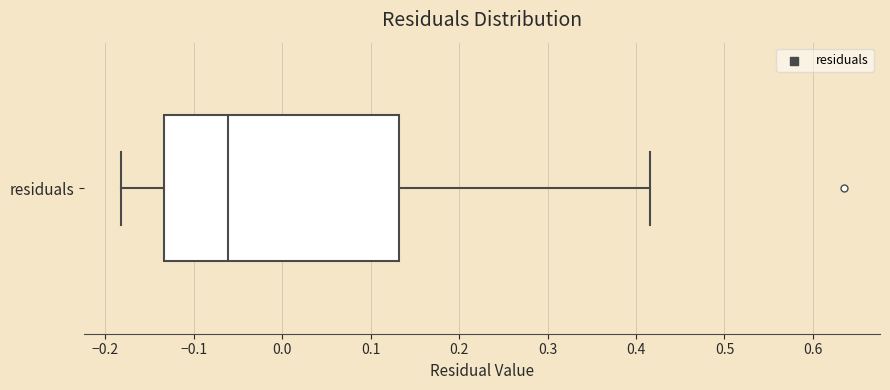

Where does the left whisker of the box for residuals end on the x-axis? The values are not printed on the chart, so give them approximately, as read against the axis.

-0.18